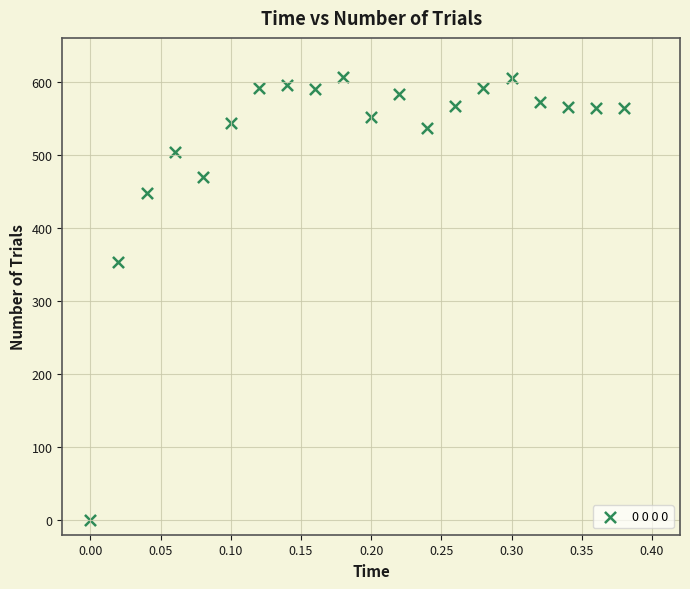

What Y value in the scatter plot is closest to 303?

353